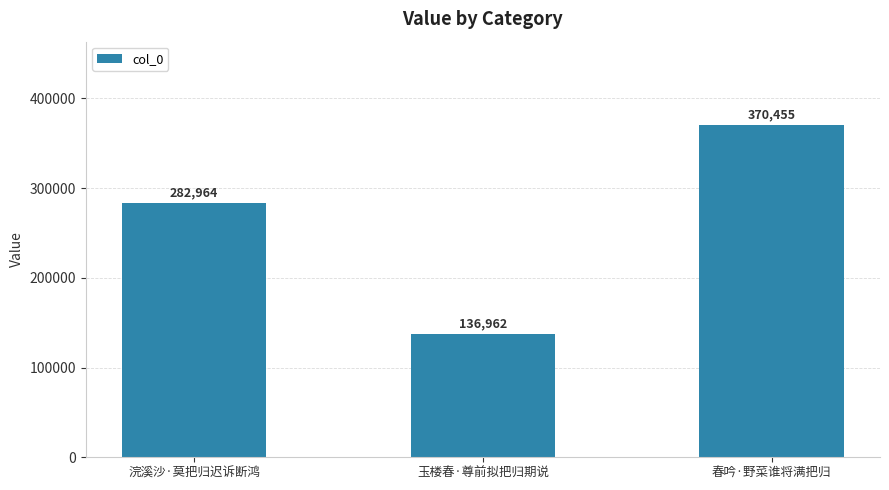

Rank the categories by value from lowest to highest.

玉楼春·尊前拟把归期说, 浣溪沙·莫把归迟诉断鸿, 春吟·野菜谁将满把归